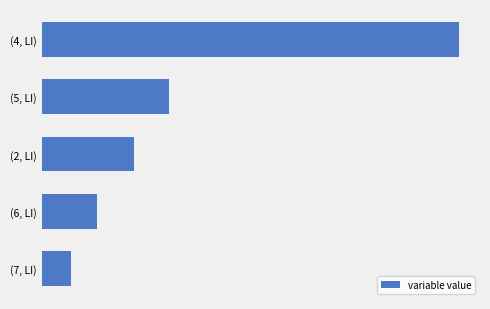

List the labels in order of value, smallest first.

(7, LI), (6, LI), (2, LI), (5, LI), (4, LI)